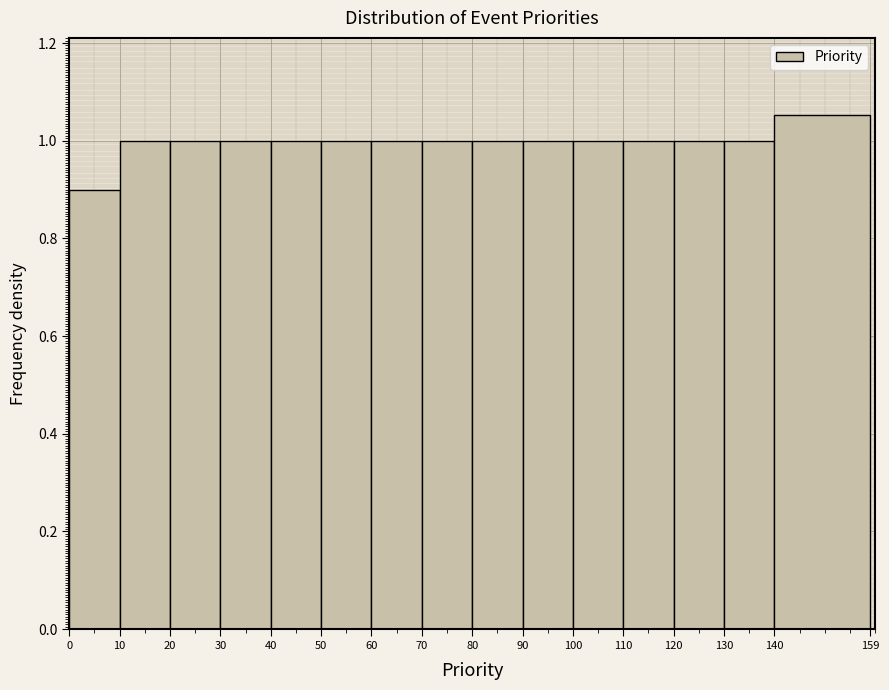

Which range on the x-axis has the tallest bar?

140 to 159